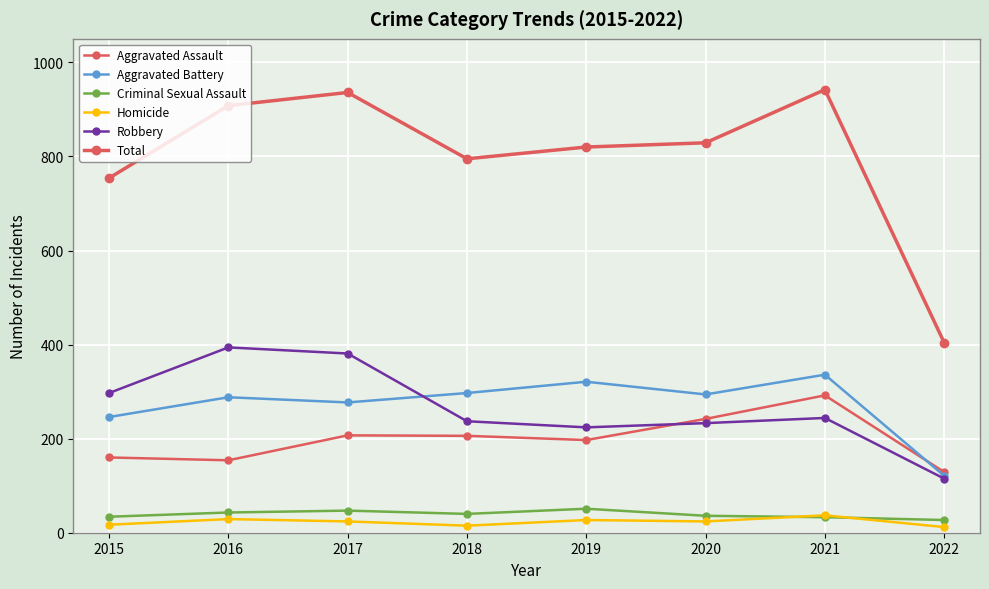

True or false: Homicide has more than 2 interior local peaks.

True